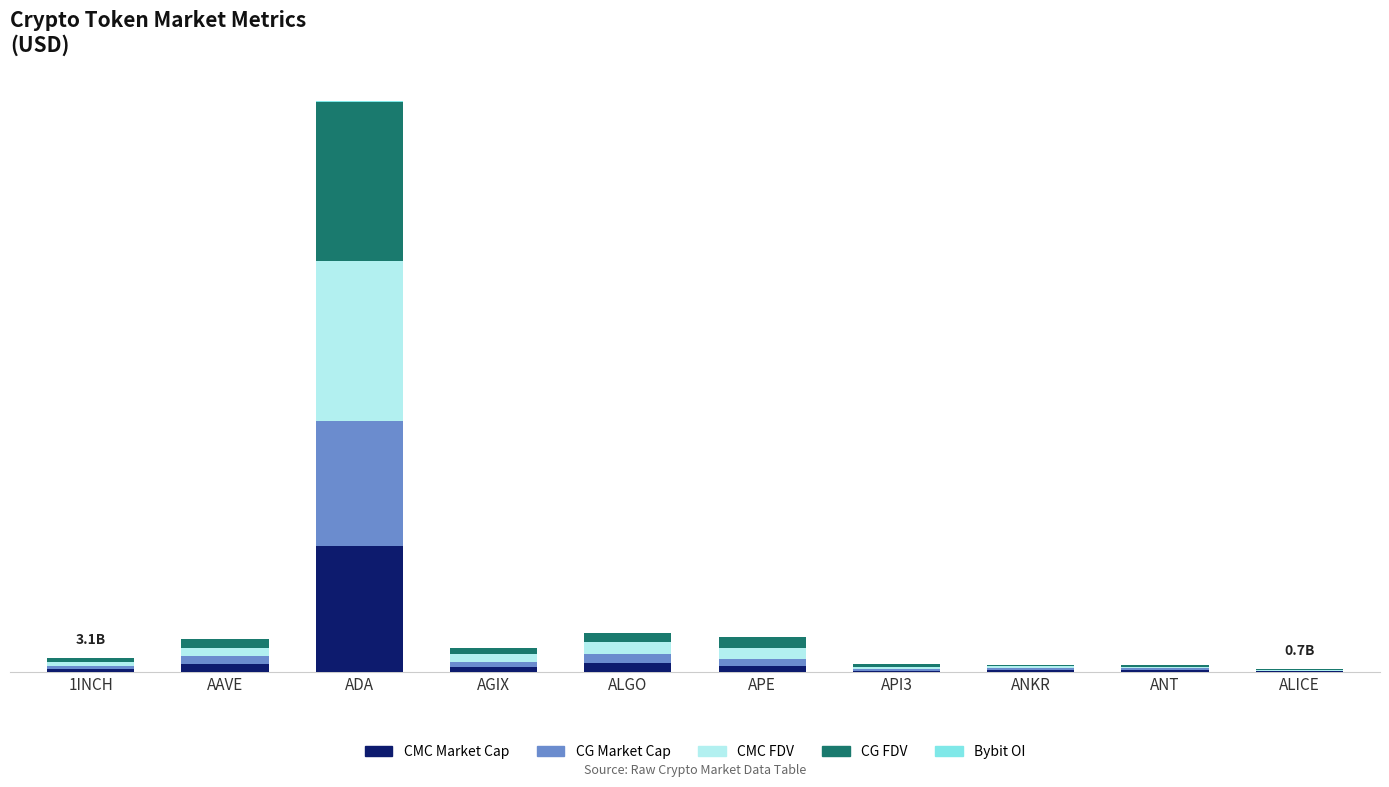

Does the chart contain stacked bars?

Yes